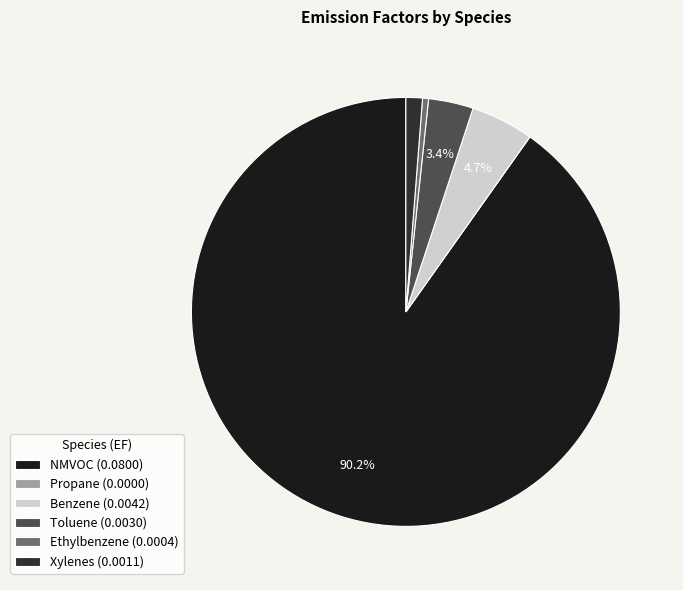

What is the majority slice?

NMVOC